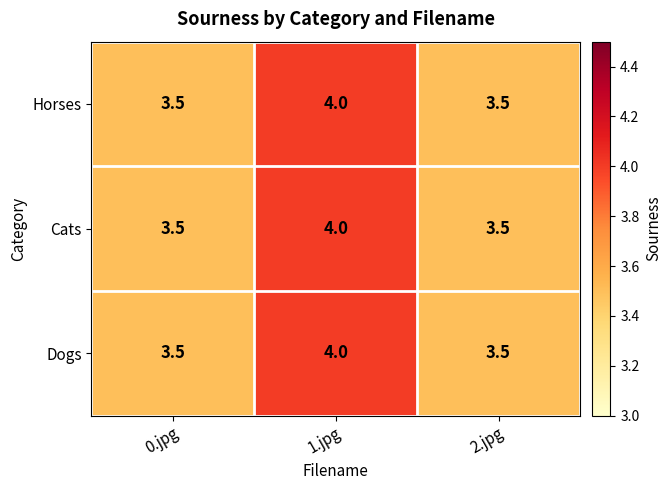

Read the Horses value at 2.jpg.

3.5